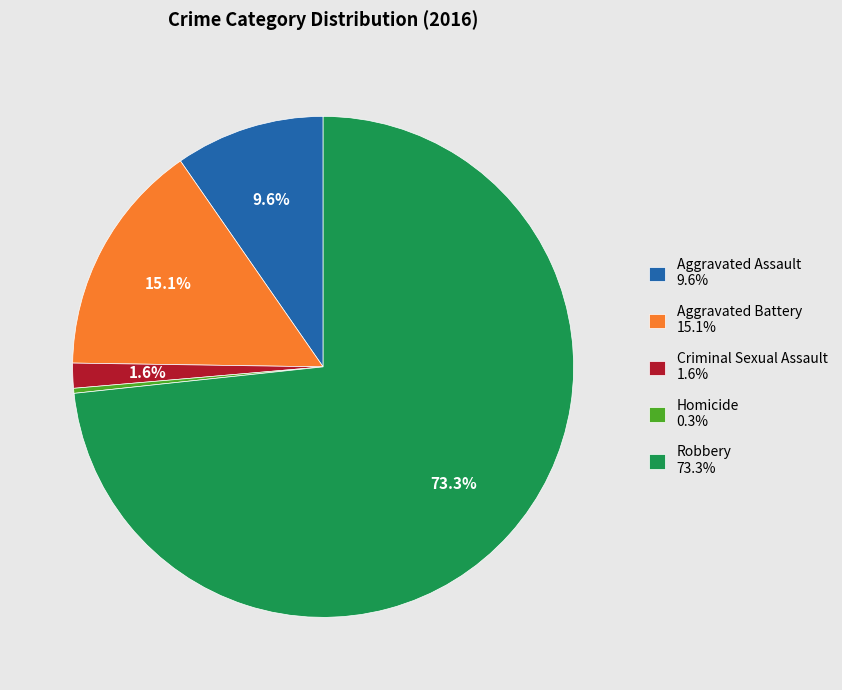

Count the number of slices in the pie.

5